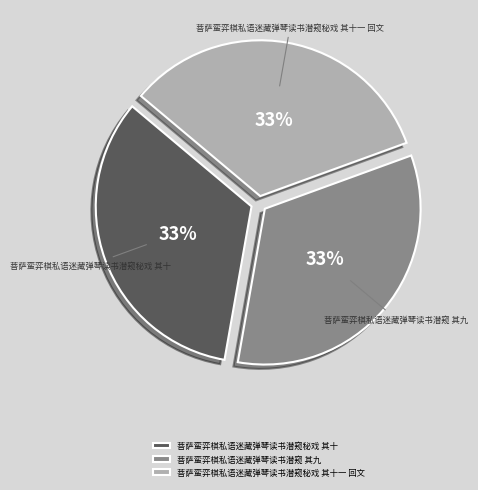

Is 菩萨蛮弈棋私语迷藏弹琴读书潜窥秘戏 其十 the majority of the pie?

No